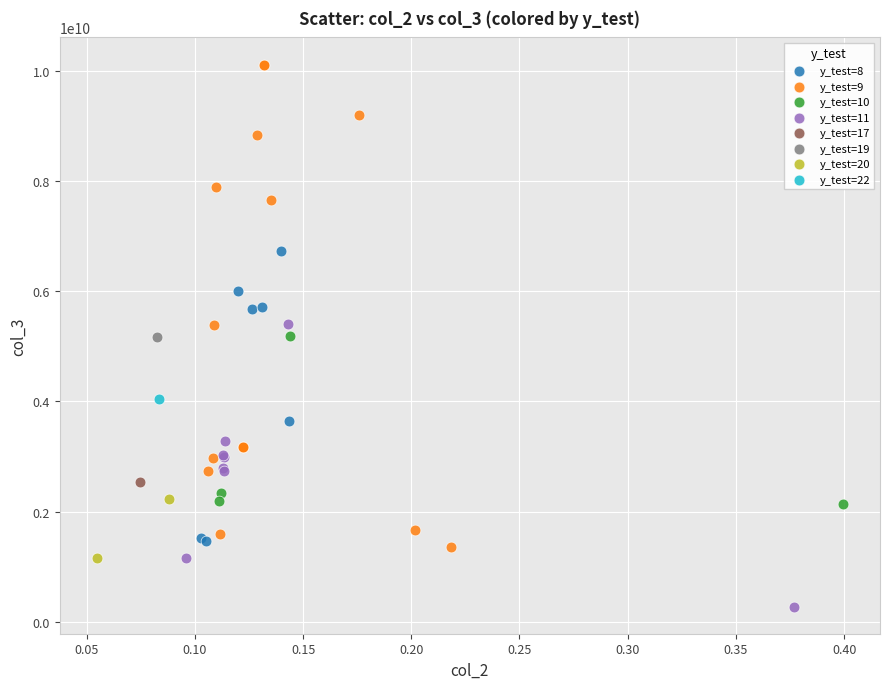

What are all the series names shown in the legend?

y_test=8, y_test=9, y_test=10, y_test=11, y_test=17, y_test=19, y_test=20, y_test=22